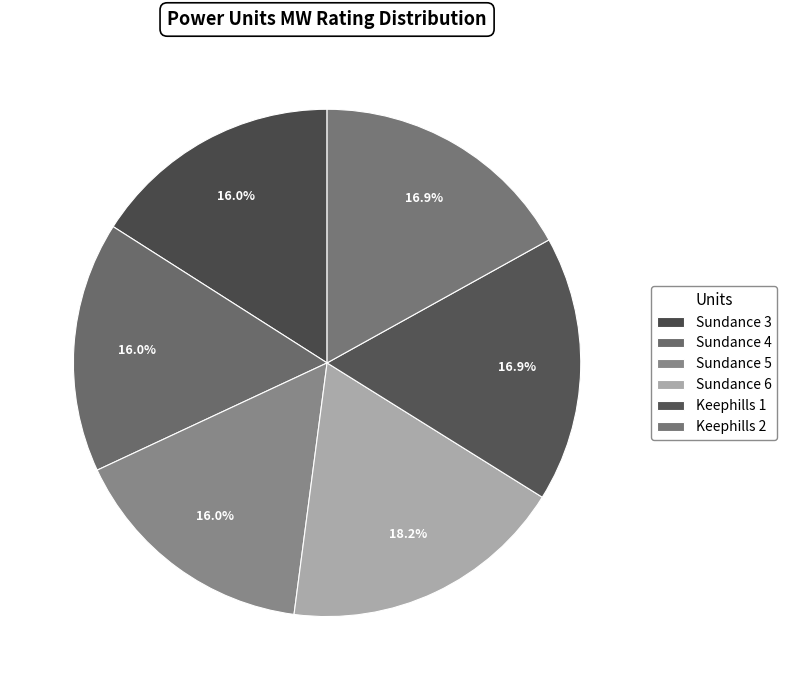

Rank the categories by value from lowest to highest.

Sundance 3, Sundance 4, Sundance 5, Keephills 1, Keephills 2, Sundance 6